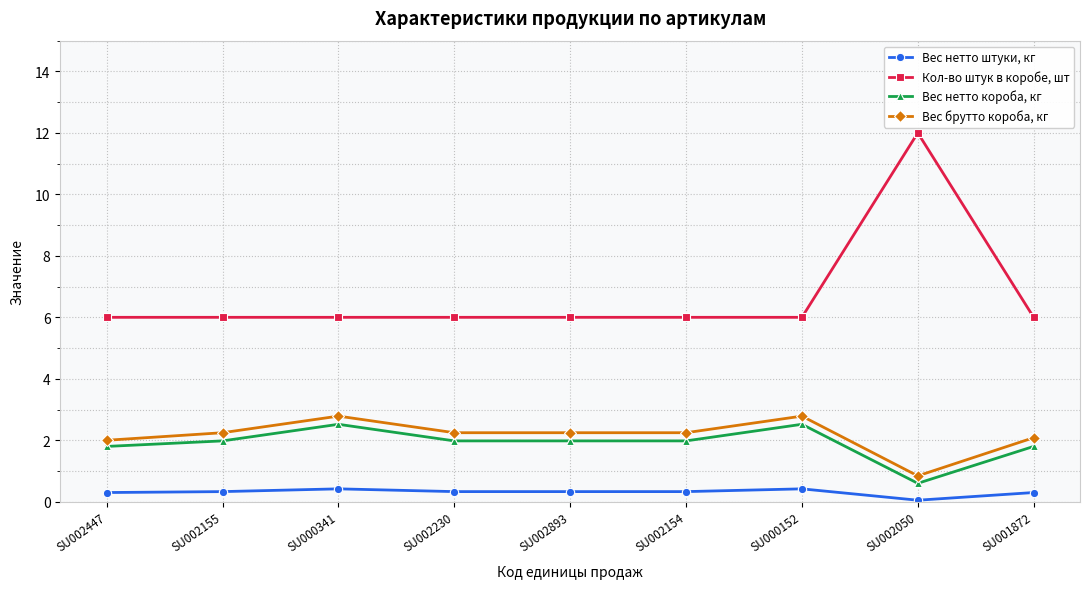

Which series has the widest spread of values?

Кол-во штук в коробе, шт